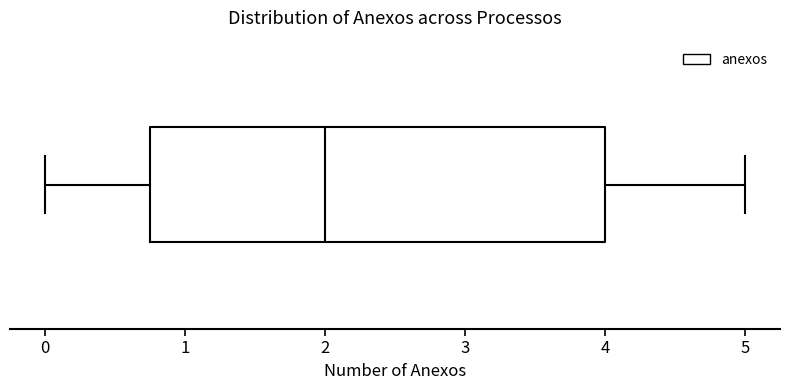

Transcribe this box plot: give where the median line is, the range the box spans, and where the two whiskers end, as read against the x-axis. The values are not printed on the chart, so give them approximately, as read against the axis.

median 2.0, box 0.8 to 4.0, whiskers 0.0 to 5.0